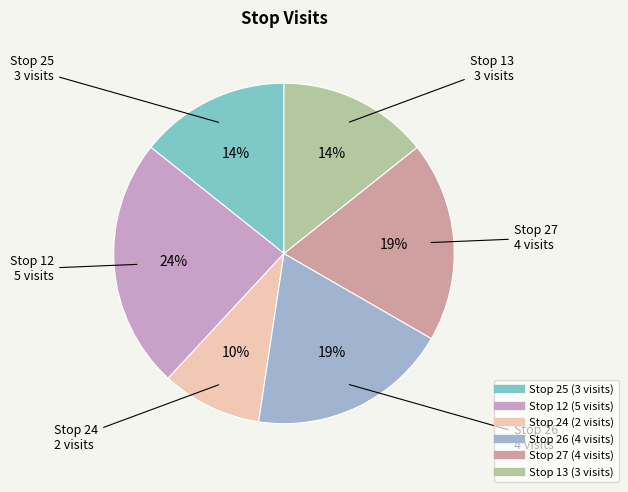

To the nearest percent, what is the average slice percentage?

17%